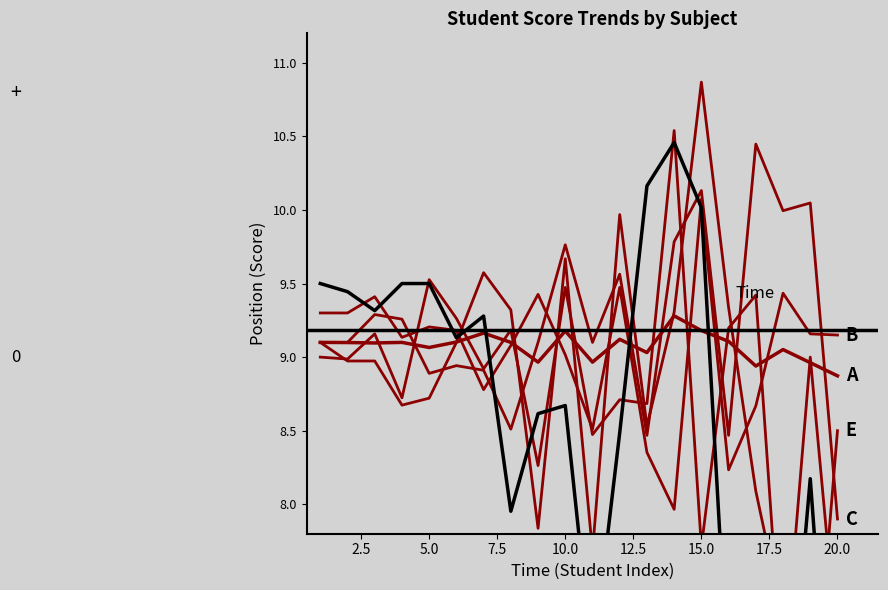

Reading left to right, what are all the values shown in this chart?

A (Average): 9.1	9.1	9.1	9.1	9.1	9.1	9.2	9.1	9.0	9.2	9.0	9.1	9.0	9.3	9.2	9.1	8.9	9.1	9.0	8.9
B (col_3): 9.3	9.3	9.4	9.1	9.2	9.2	8.8	9.1	9.4	9.0	8.5	9.5	8.4	8.0	10.1	8.2	8.7	9.4	9.2	9.1
C (col_6): 9.1	9.1	9.3	9.3	8.9	8.9	8.9	8.5	9.1	9.8	9.1	9.6	8.5	9.8	10.1	8.5	10.4	10.0	10.0	7.9
D (col_4): 9.0	9.0	9.2	8.7	9.5	9.3	8.9	9.2	8.3	9.5	8.5	8.7	8.7	10.5	7.7	9.2	9.4	6.8	9.0	7.0
E (col_5): 9.1	9.0	9.0	8.7	8.7	9.1	9.6	9.3	7.8	9.7	7.7	10.0	8.5	9.3	10.9	9.3	8.1	7.2	6.3	8.5
F (col_8): 9.5	9.4	9.3	9.5	9.5	9.1	9.3	8.0	8.6	8.7	6.9	8.5	10.2	10.5	10.0	6.7	6.6	6.1	8.2	5.7